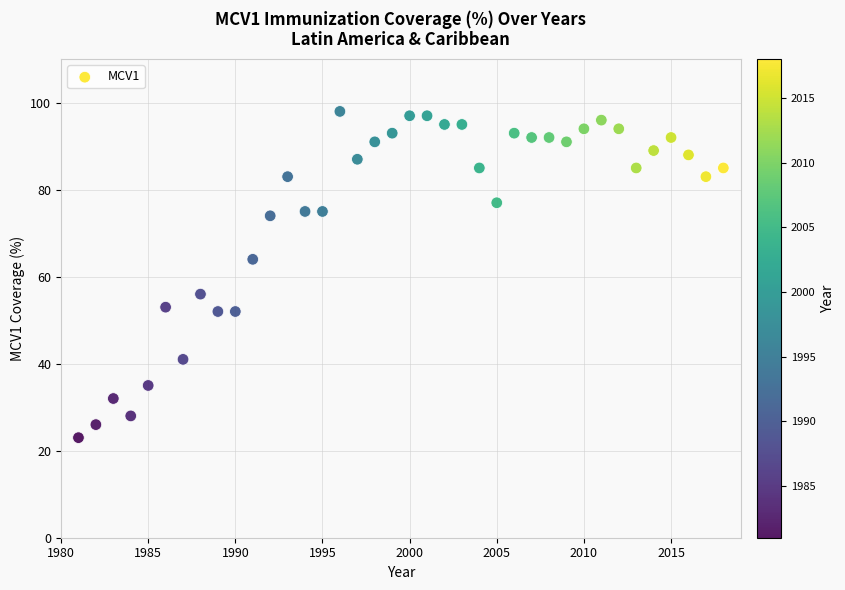

What is the range of X values (max minus min)?

37